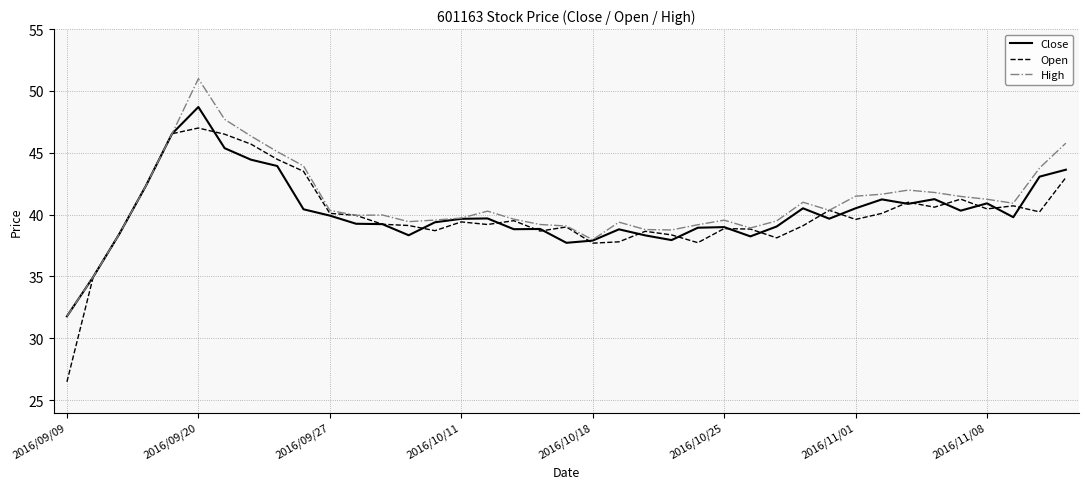

List the series in order of their peak value, lowest first.

Open, Close, High